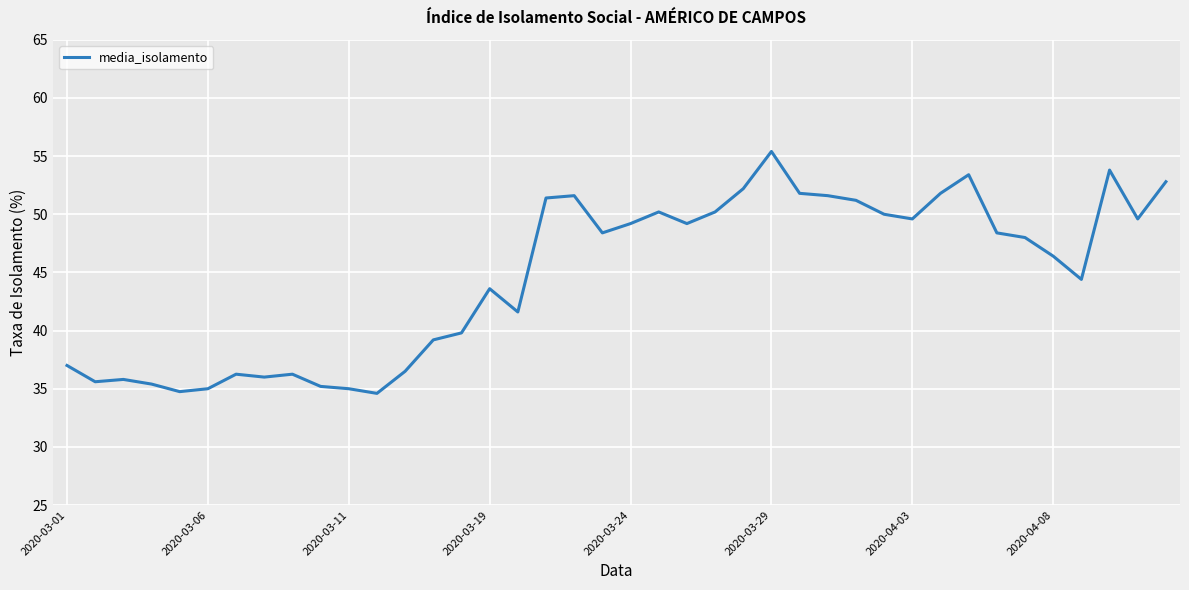

What is the greatest value displayed?

55.4